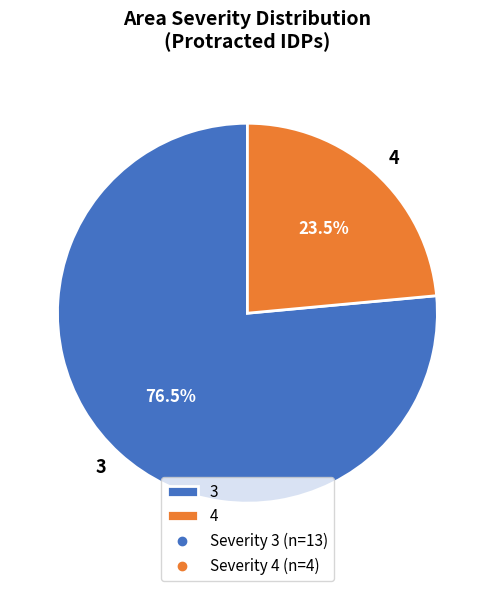

Which slice is the smallest?

4